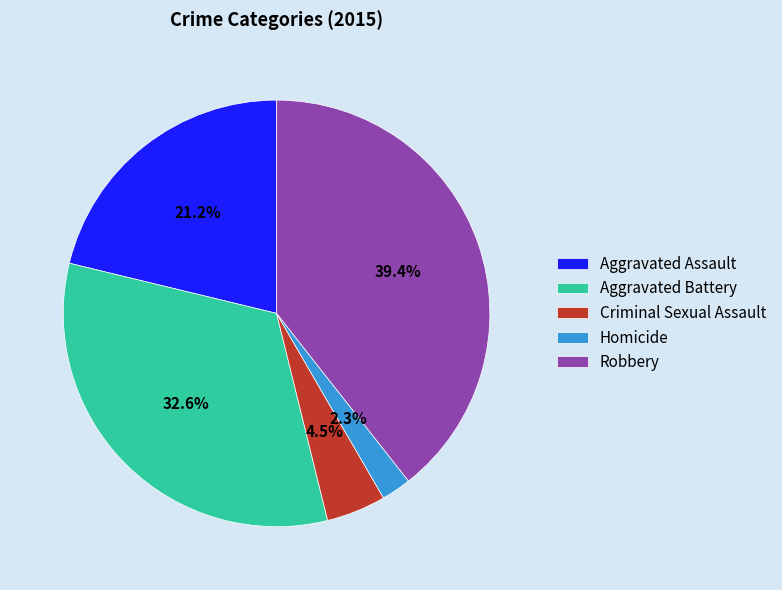

True or false: Aggravated Battery accounts for 42% of the total.

False